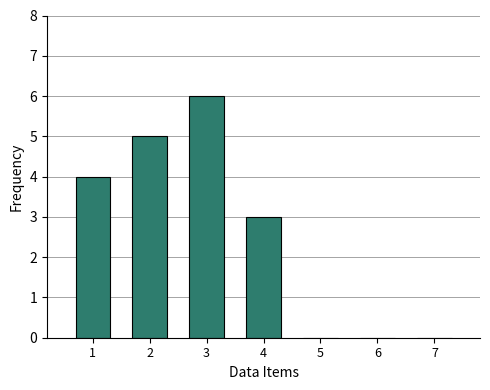

What is the sum of all values?

18